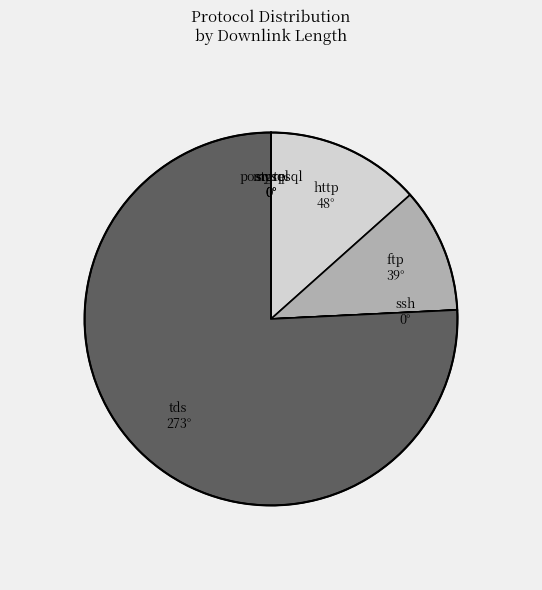

What is the largest slice in the pie chart?

tds